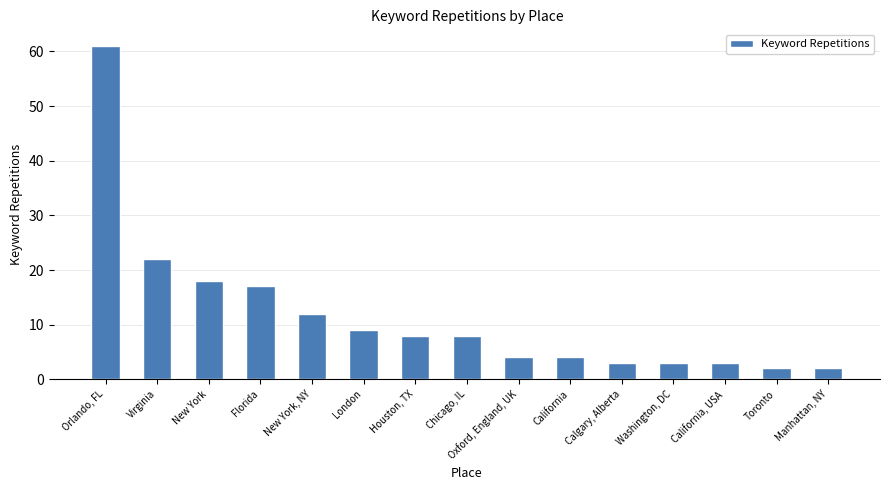

Where does the data first go above 8?

Orlando, FL